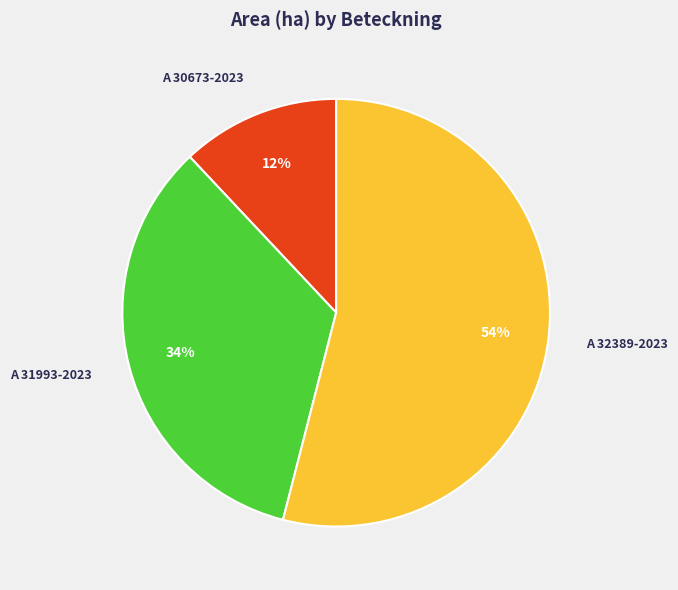

What is the smallest slice in the pie chart?

A 30673-2023